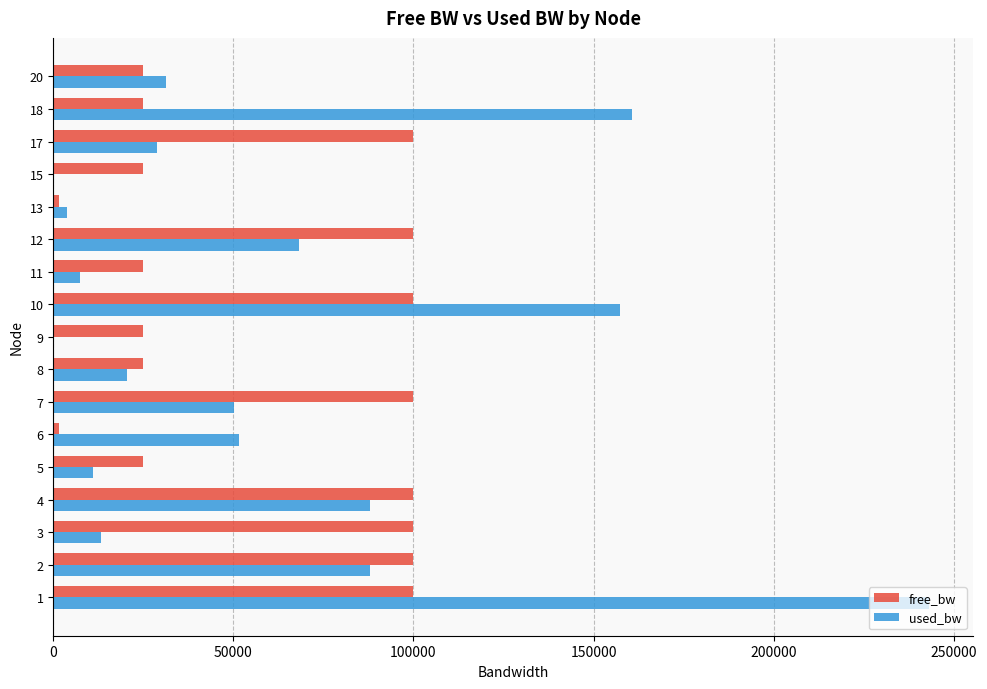

What is the sum of all used_bw values?

1022883.1